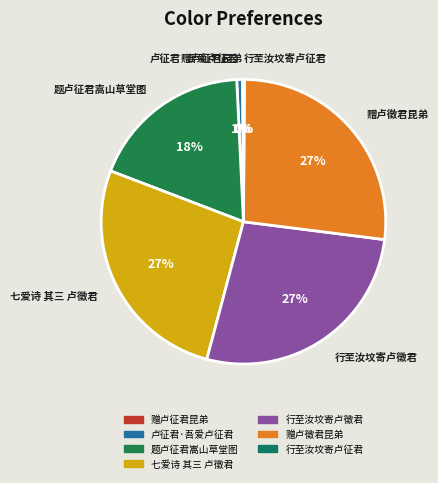

To the nearest percent, what portion does 七爱诗 其三 卢徵君 represent?

27%